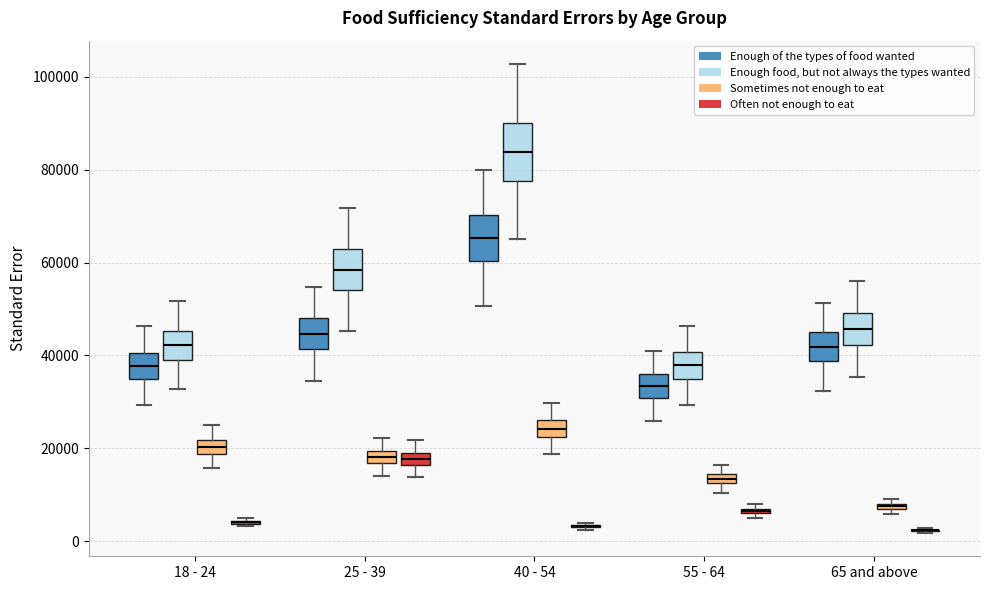

Which box is the tallest, from its lower edge to its upper edge?

40 - 54 (Enough food, but not always the types wanted)